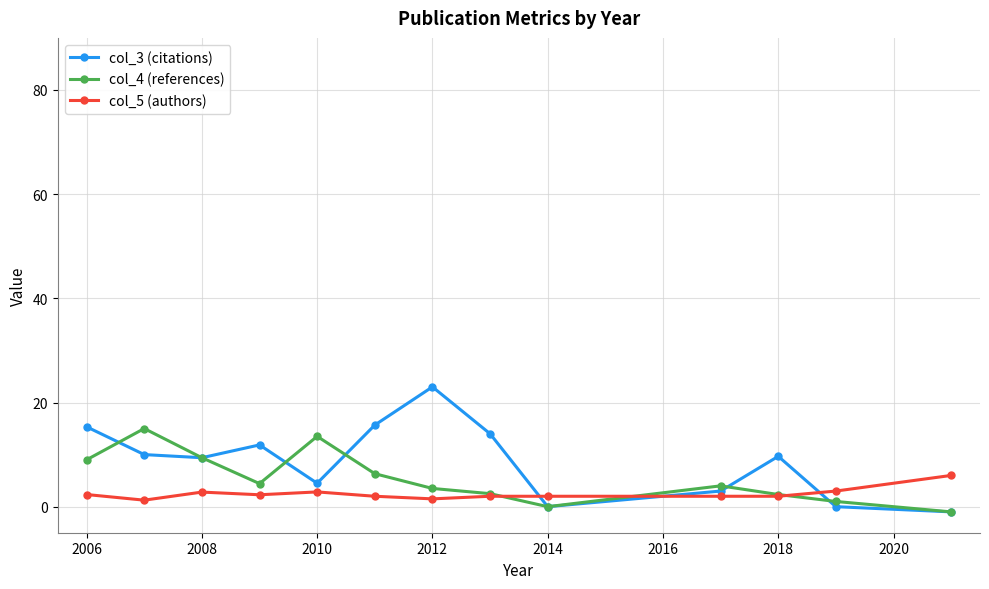

List the series in order of their overall mean, lowest first.

col_5 (authors), col_4 (references), col_3 (citations)